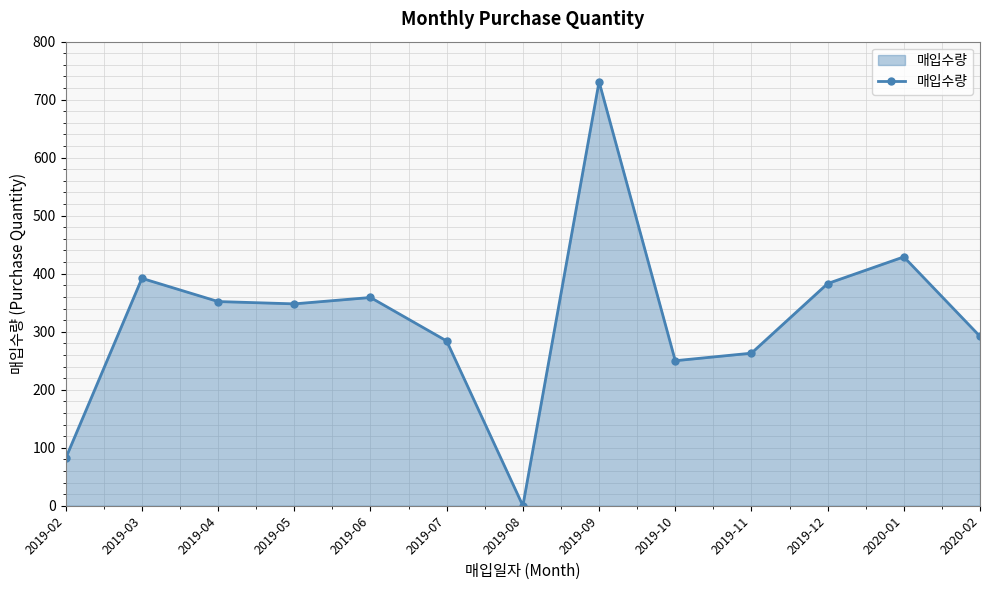

What is the sum of all values?

4165